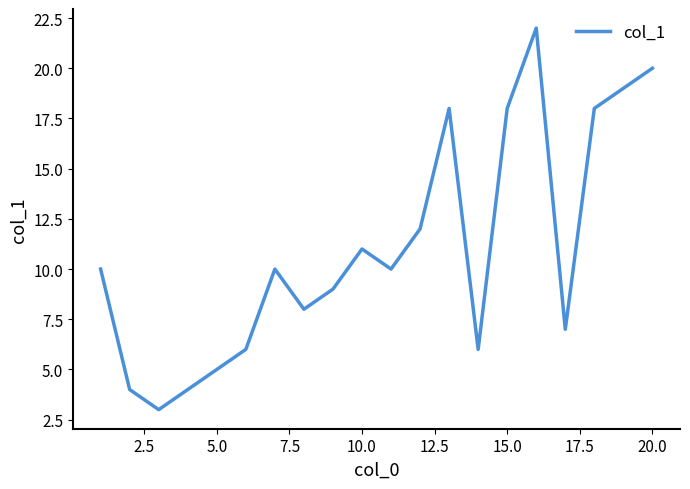

Reading left to right, extract all data points from this chart.

10	4	3	4	5	6	10	8	9	11	10	12	18	6	18	22	7	18	19	20